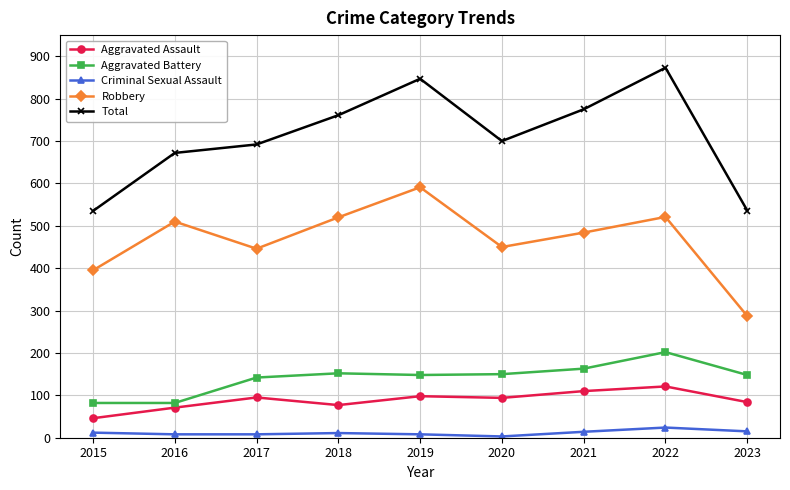

What are all the series names shown in the legend?

Aggravated Assault, Aggravated Battery, Criminal Sexual Assault, Robbery, Total